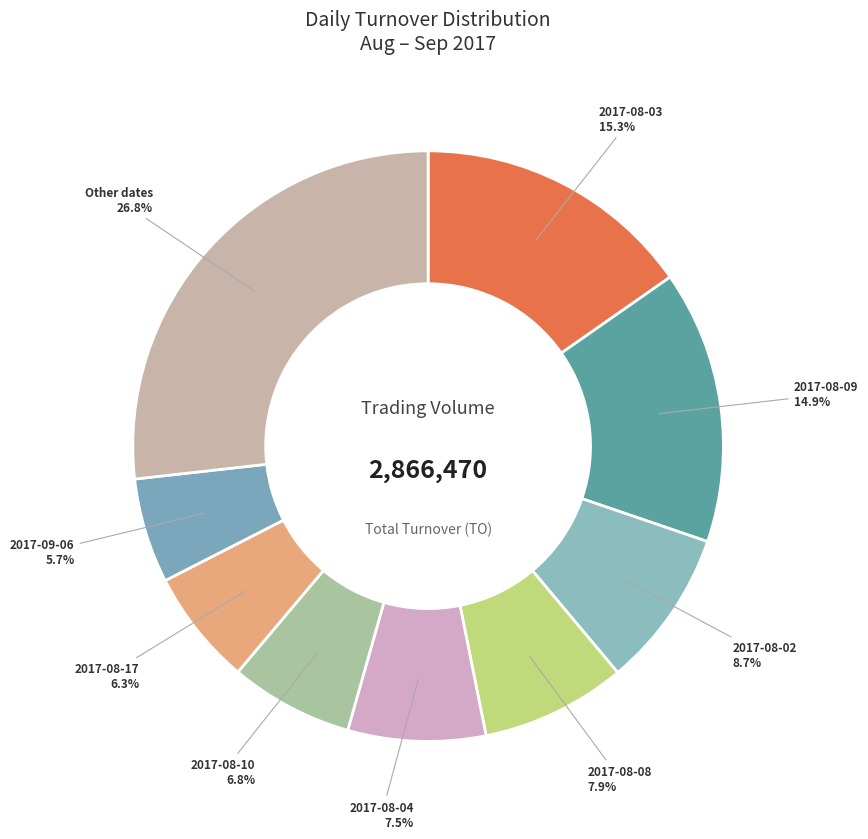

Does any single category account for the majority?

No